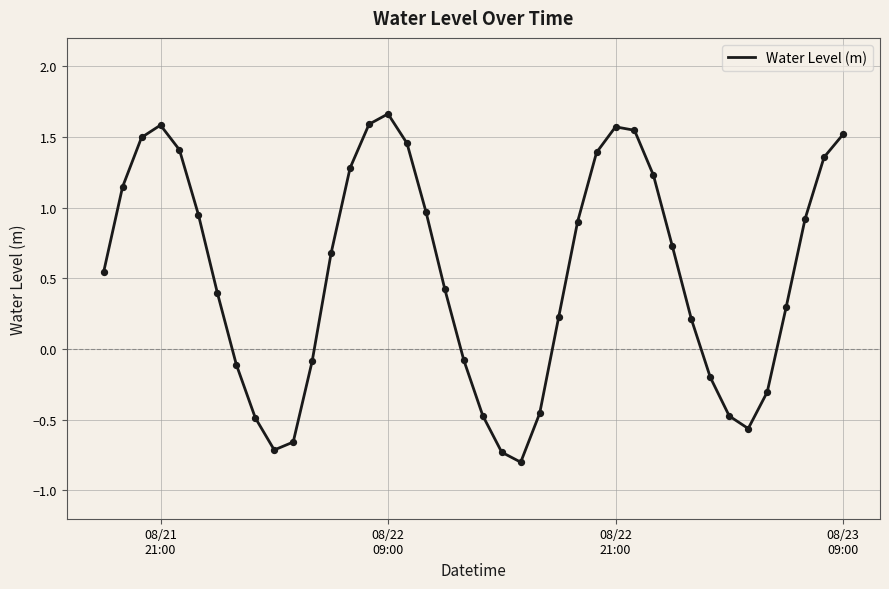

What is the difference between the maximum and minimum values?

2.5